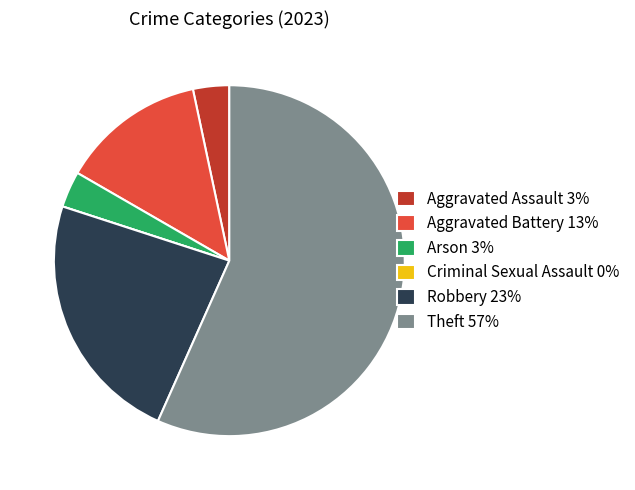

What is the ratio of the value at Theft 57% to the value at Arson 3%?

17.0